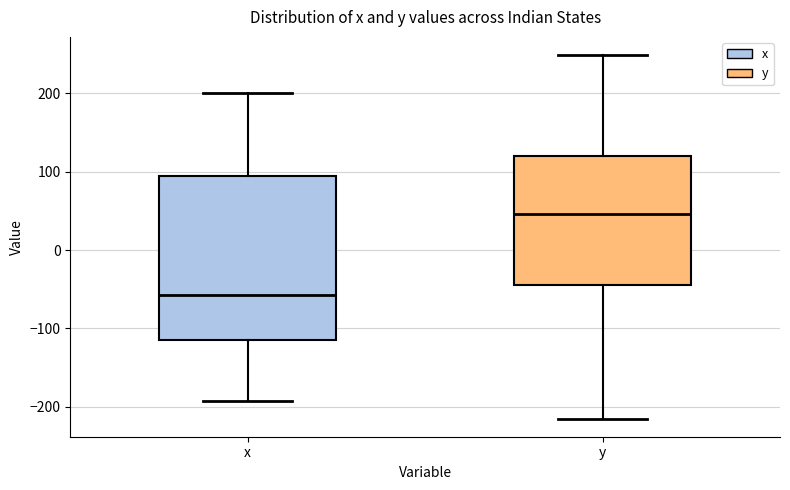

Which box is the tallest, from its lower edge to its upper edge?

x